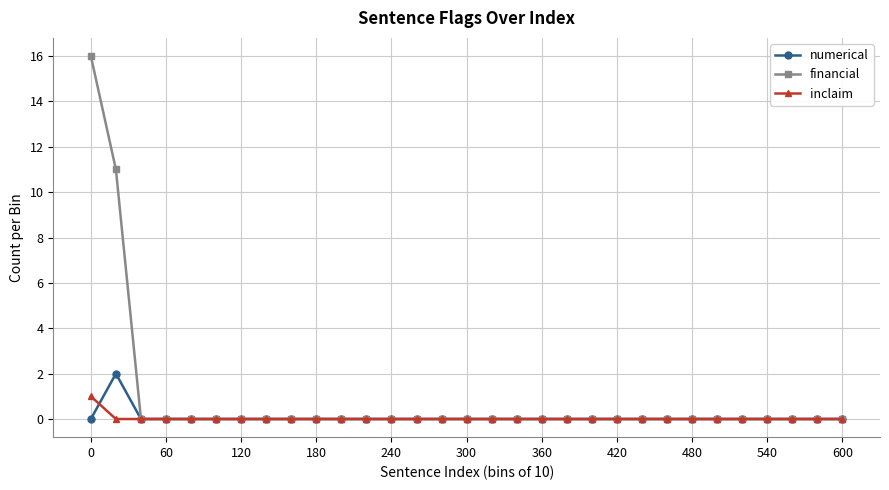

What is the maximum value shown in the chart?

16